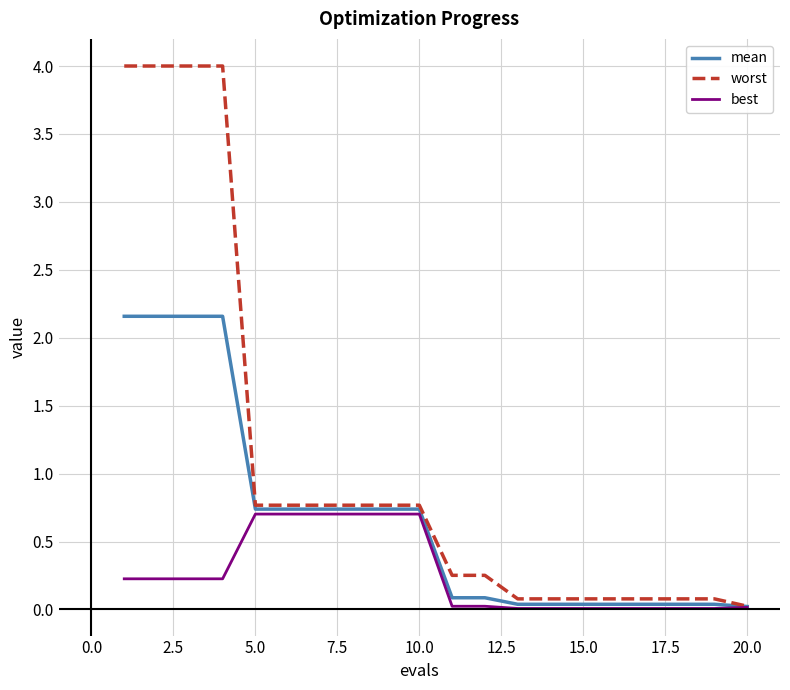

What is the maximum value for worst?

4.0